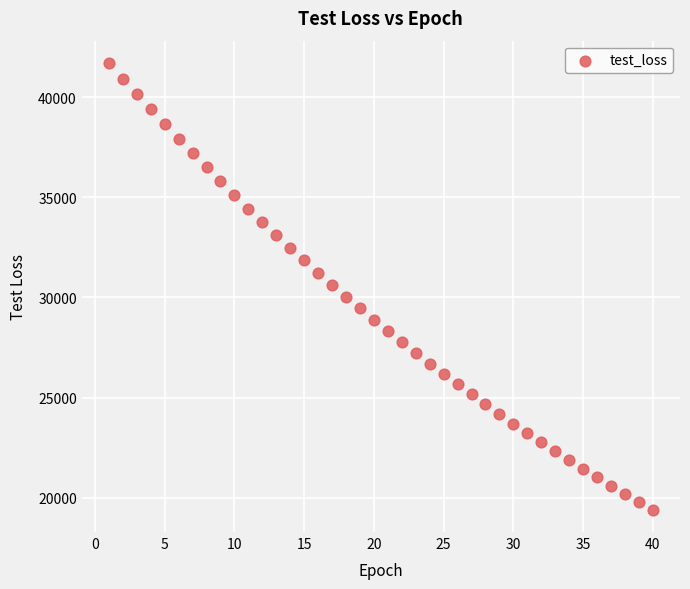

What is the range of Y values (max minus min)?

22302.0